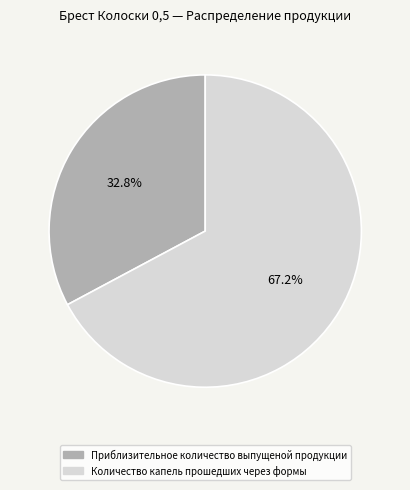

Which slice is the largest?

Количество капель прошедших через формы